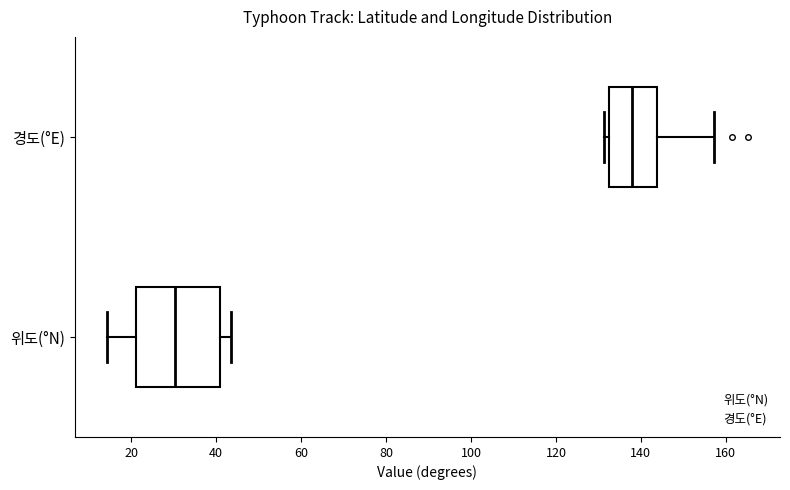

Reading bottom to top, read every box against the x-axis: the position of its median line, the range the box covers, and the ends of its whiskers. The values are not printed on the chart, so give them approximately, as read against the axis.

위도(°N): median 30, box 22 to 42, whiskers 14 to 44
경도(°E): median 138, box 132 to 144, whiskers 132 (just left of the box's left edge) to 158